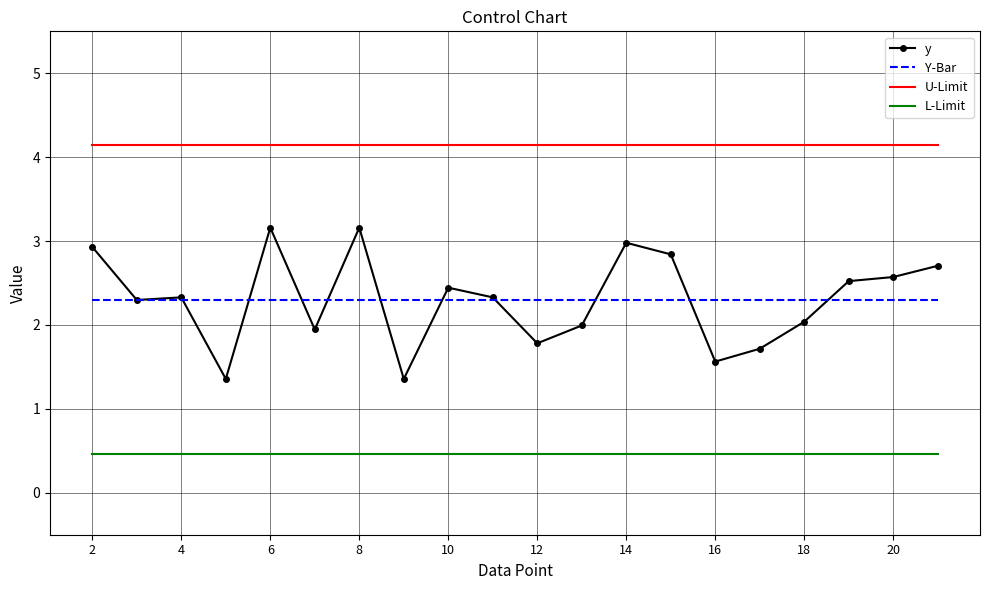

True or false: y and L-Limit intersect in this chart.

False